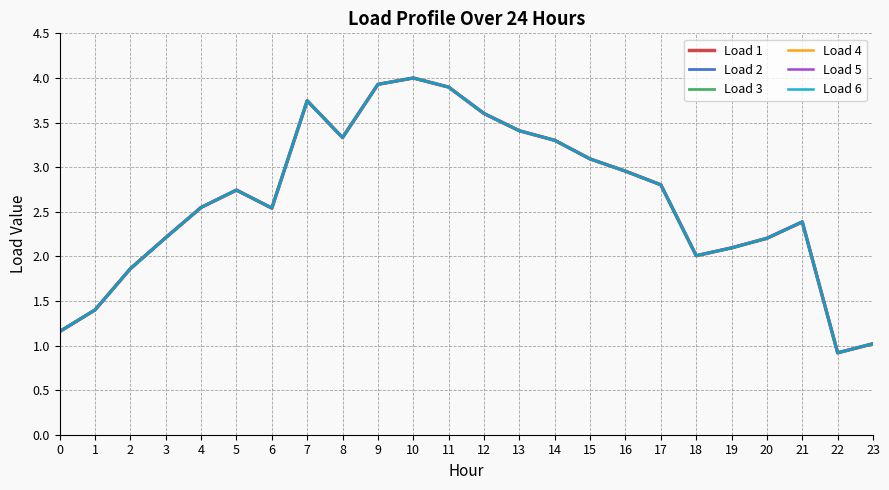

True or false: Load 1 and Load 3 intersect in this chart.

False